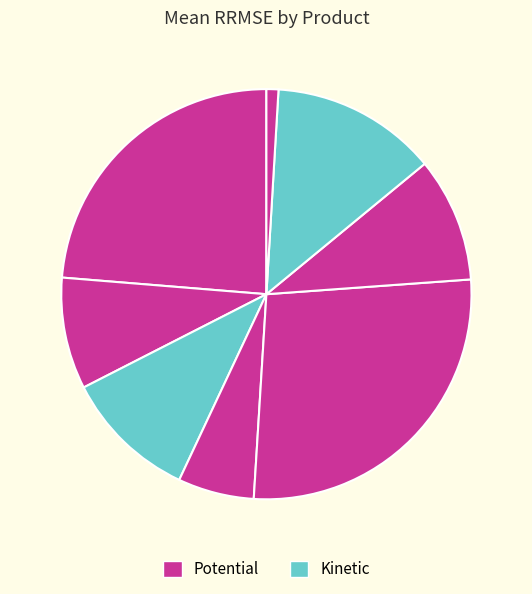

To the nearest percent, what is the average slice percentage?

12%